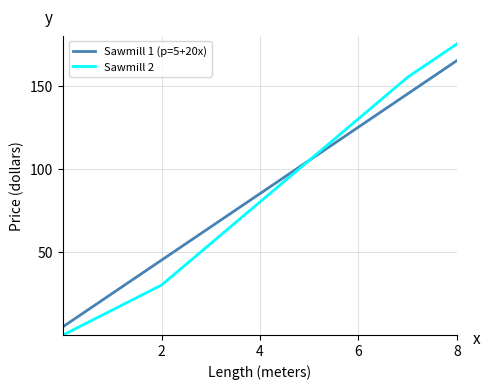

Reading right to left, list all the values displayed in this chart.

Sawmill 1 (p=5+20x): 165	145	125	105	85	65	45	25	5
Sawmill 2: 175	155	130	105	80	55	30	15	0